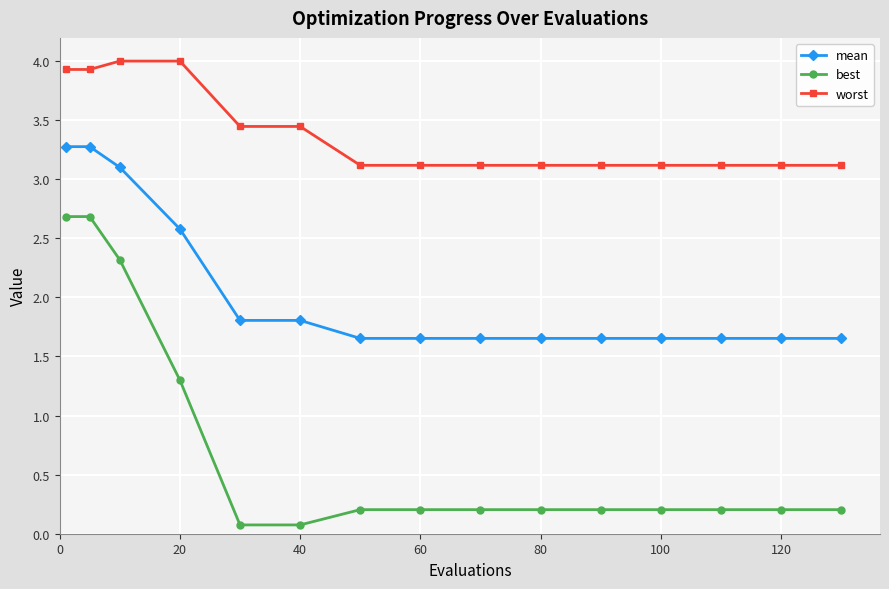

Count the number of categories in the chart.

15